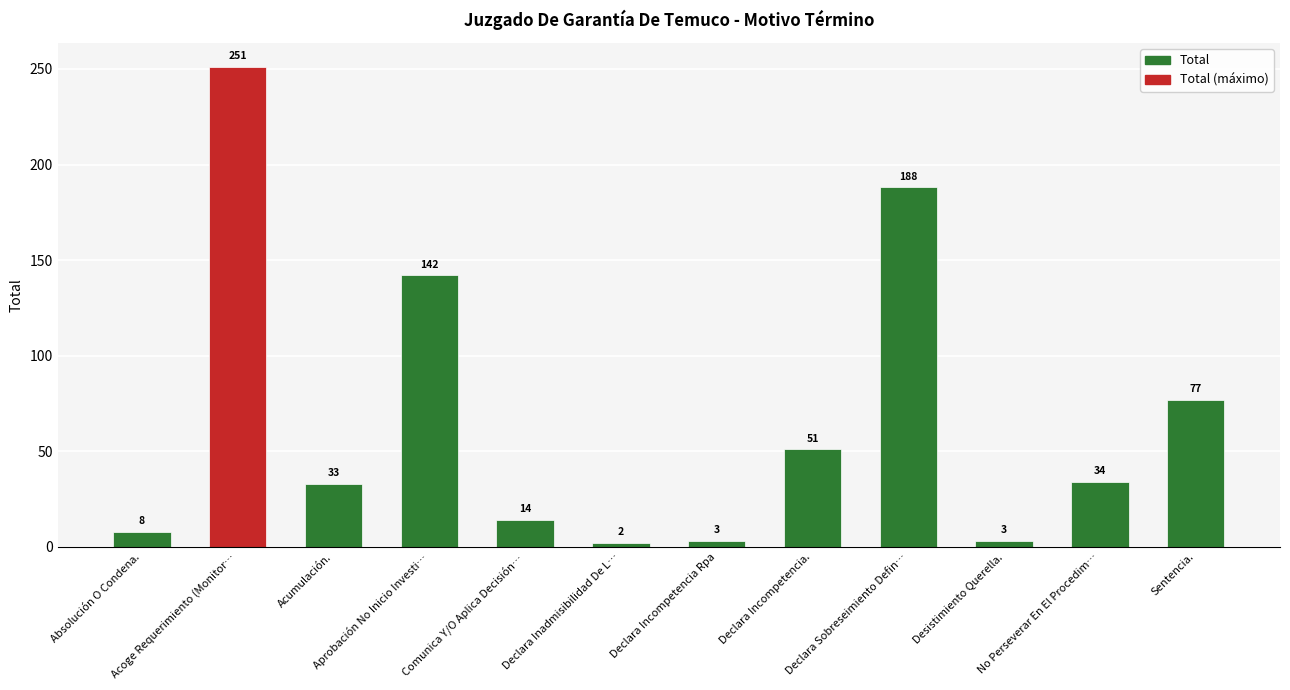

Read the value at No Perseverar En El Procedim…, to the nearest 10.

30